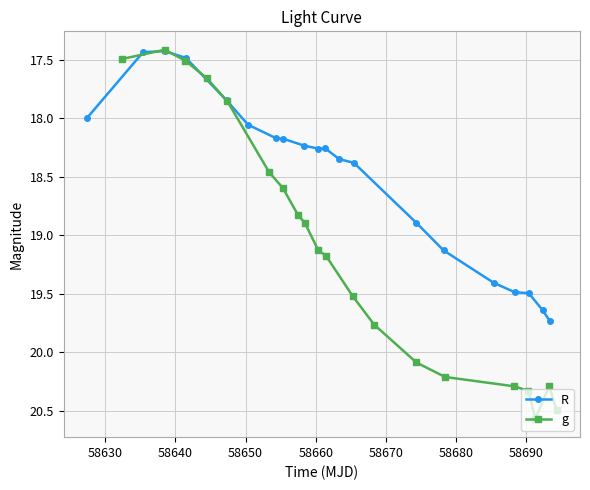

What is the highest value of the R series?

19.7